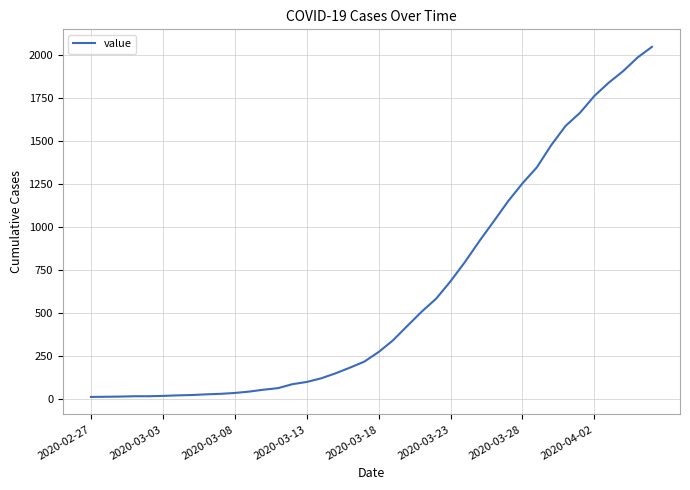

What is the greatest value displayed?

2047